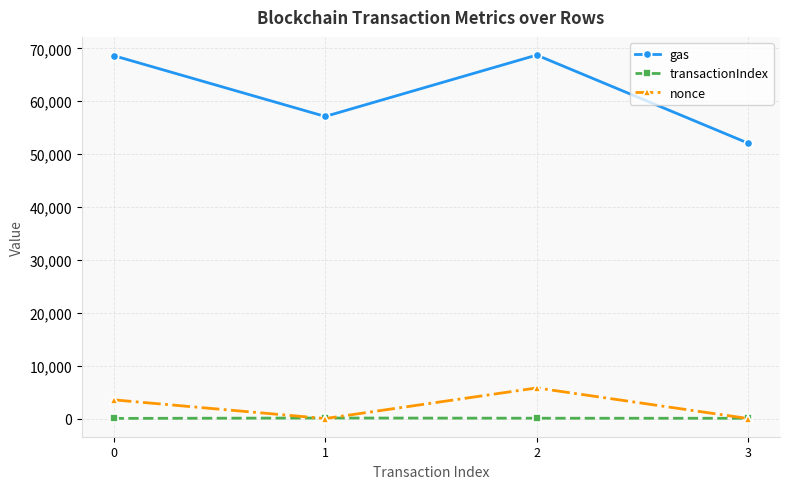

What is the highest value of the nonce series?

5788